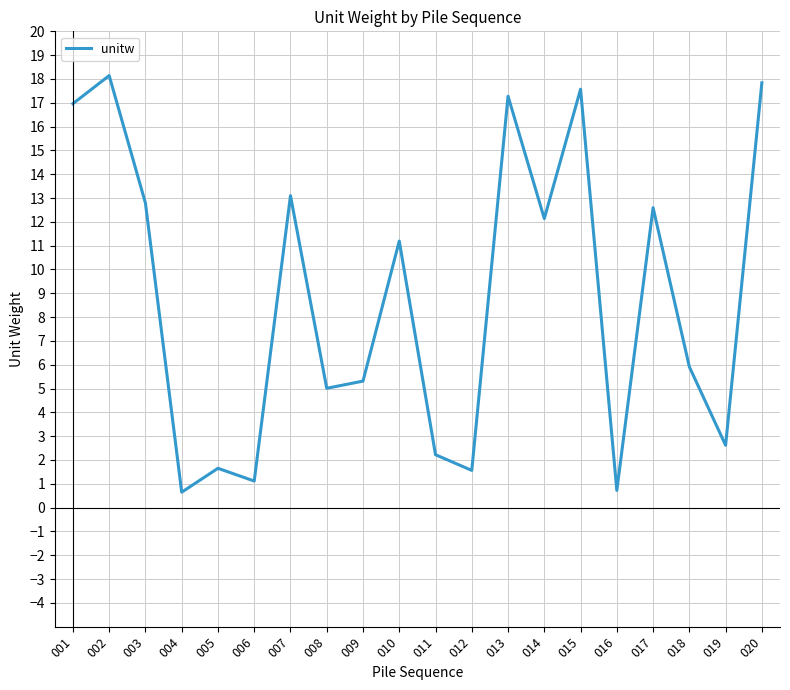

At which label does the data first exceed 11?

001